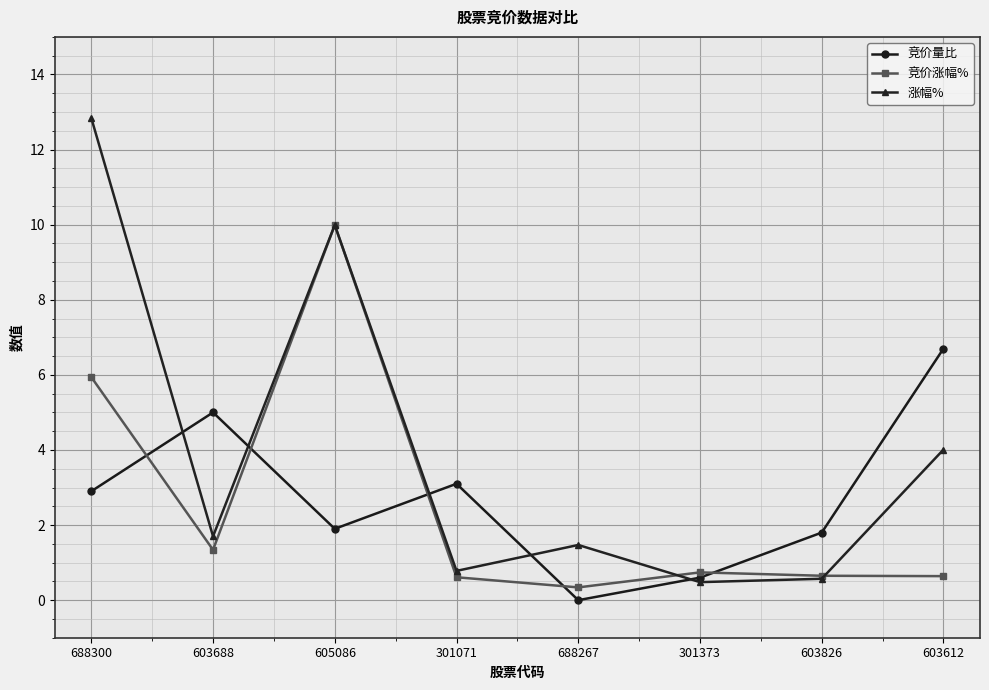

At which category does 竞价涨幅% reach its first local peak?

605086